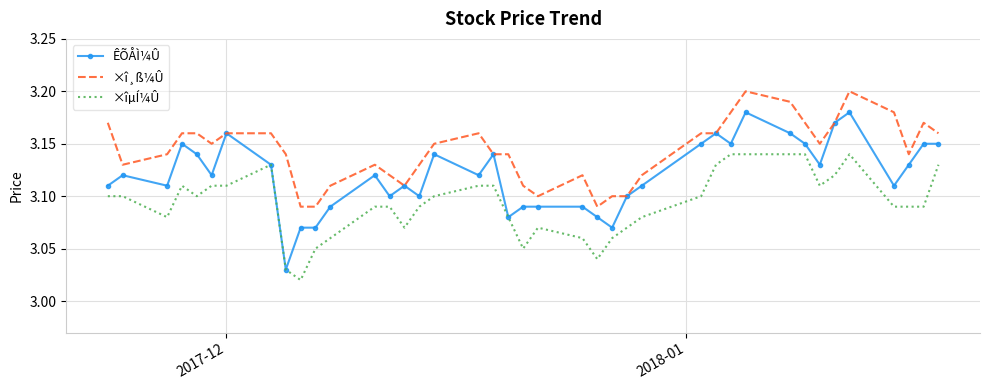

Which series has the largest range (max minus min)?

ÊÕÅÌ¼Û